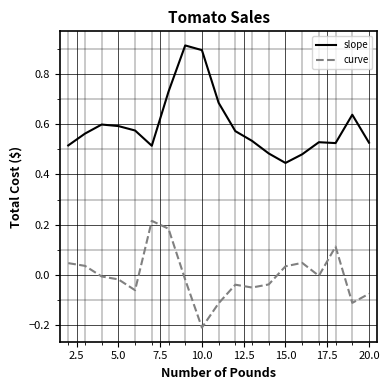

Which series has the largest total across all categories?

slope